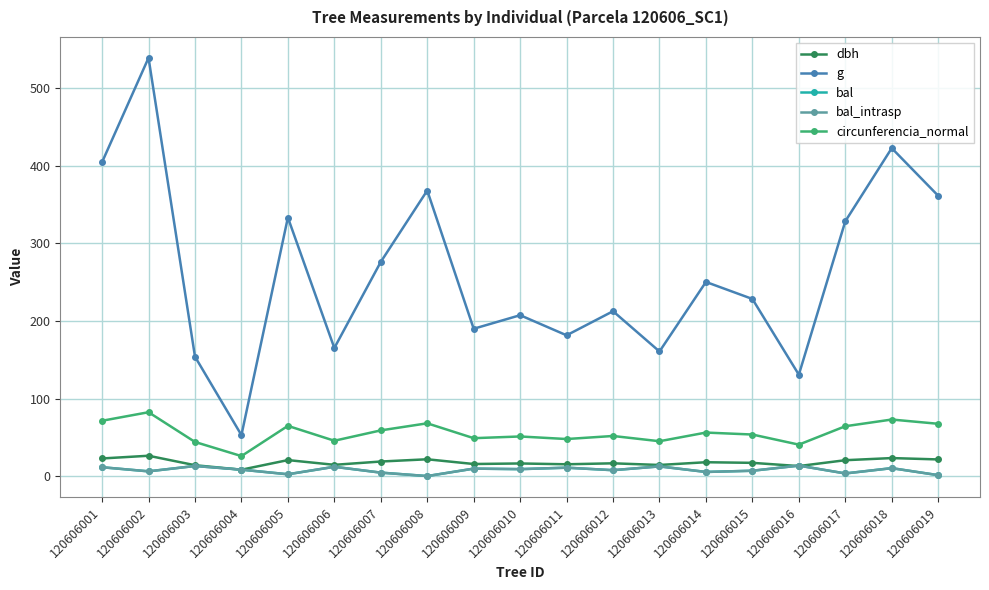

Count the number of categories in the chart.

19